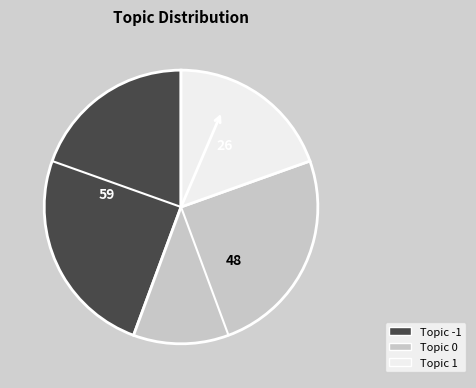

How many slices are in this pie chart?

3